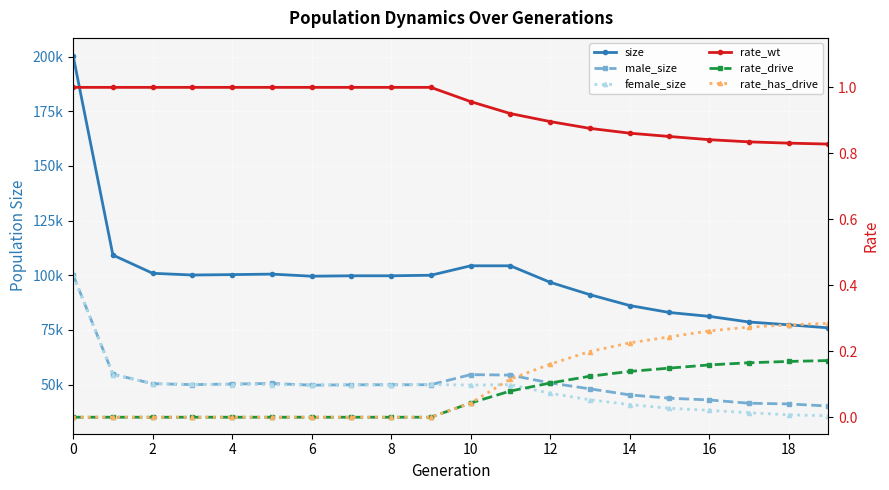

At which category does size reach its first local peak?

10